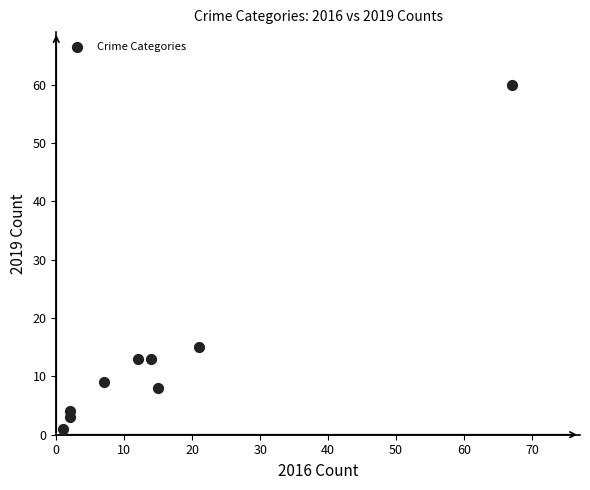

What Y value in the scatter plot is closest to 30?

15